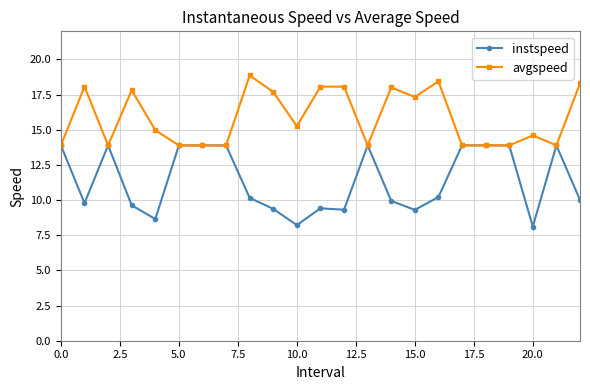

List the series in order of their peak value, highest first.

avgspeed, instspeed